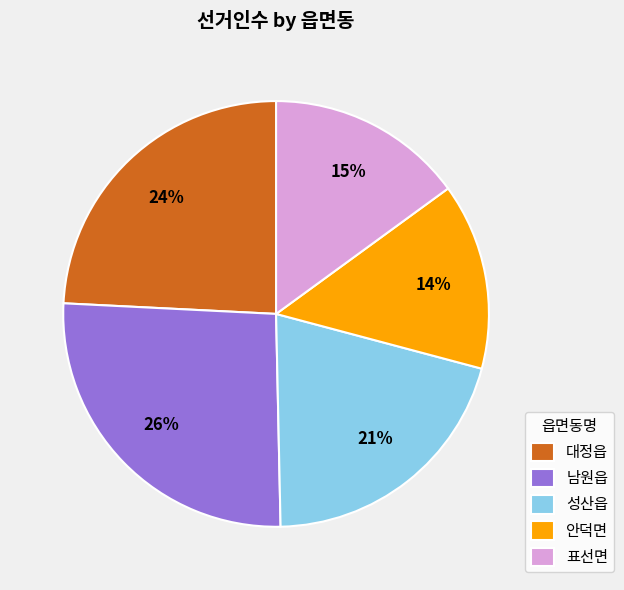

To the nearest percent, what is the difference between the largest and smallest slice percentages?

12%